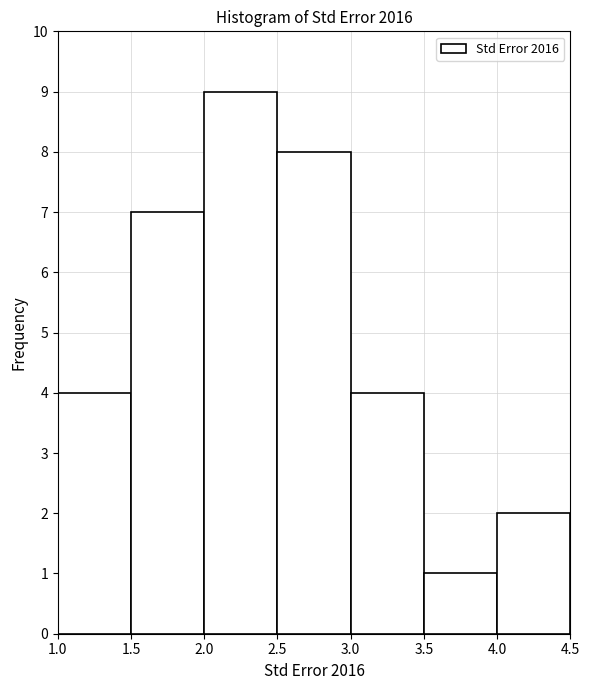

Reading left to right, list every bar in this chart as the range it spans on the x-axis followed by its height. The values are not printed on the chart, so give them approximately, as read against the axis.

1.0 to 1.5: 4
1.5 to 2.0: 7
2.0 to 2.5: 9
2.5 to 3.0: 8
3.0 to 3.5: 4
3.5 to 4.0: 1
4.0 to 4.5: 2